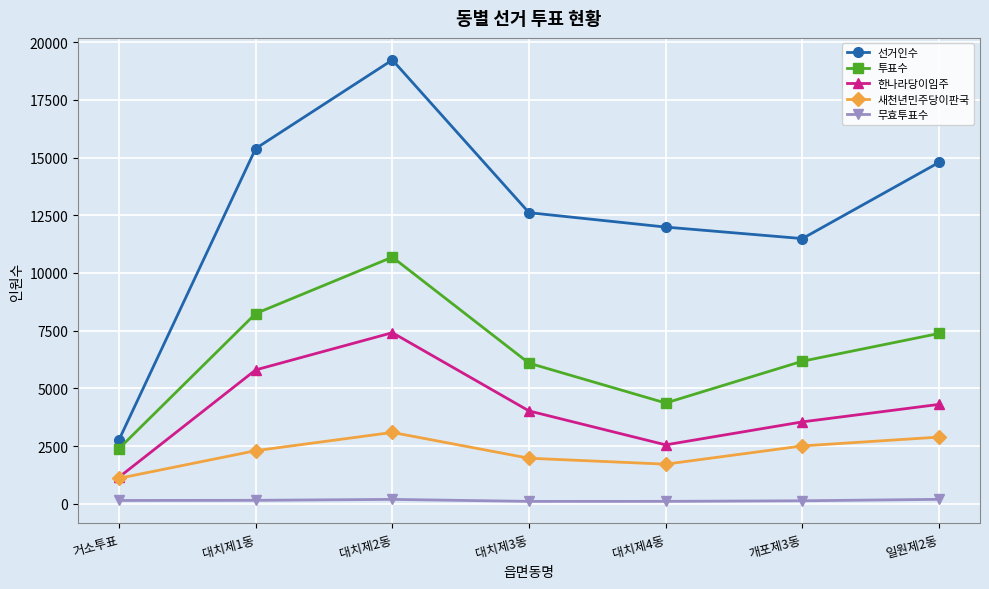

How many interior local peaks does the 한나라당이임주 series have?

1